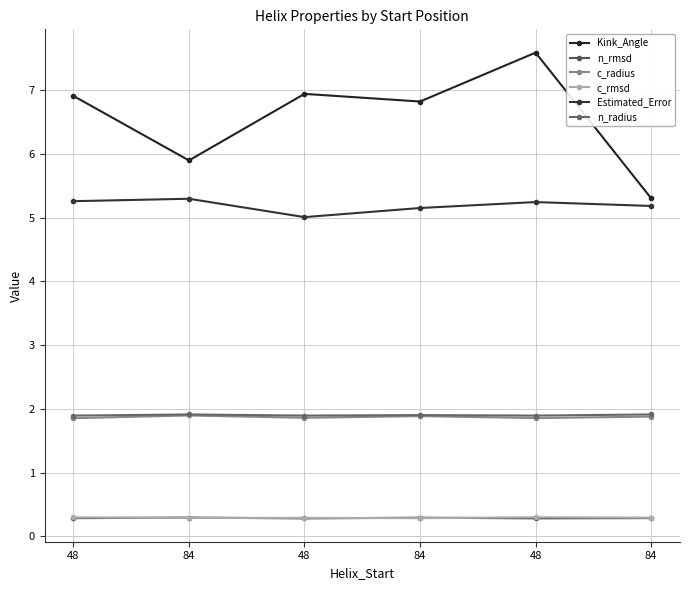

Reading left to right, what are all the values shown in this chart?

Kink_Angle: 6.9	5.9	6.9	6.8	7.6	5.3
n_rmsd: 0.3	0.3	0.3	0.3	0.3	0.3
c_radius: 1.9	1.9	1.9	1.9	1.9	1.9
c_rmsd: 0.3	0.3	0.3	0.3	0.3	0.3
Estimated_Error: 5.3	5.3	5.0	5.2	5.2	5.2
n_radius: 1.9	1.9	1.9	1.9	1.9	1.9